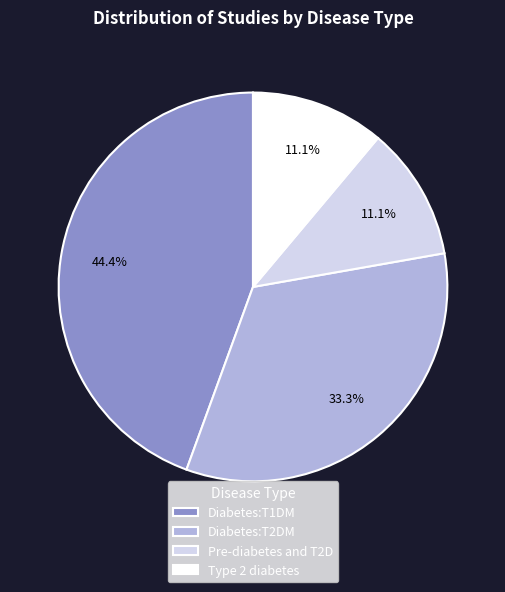

How many slices are in this pie chart?

4